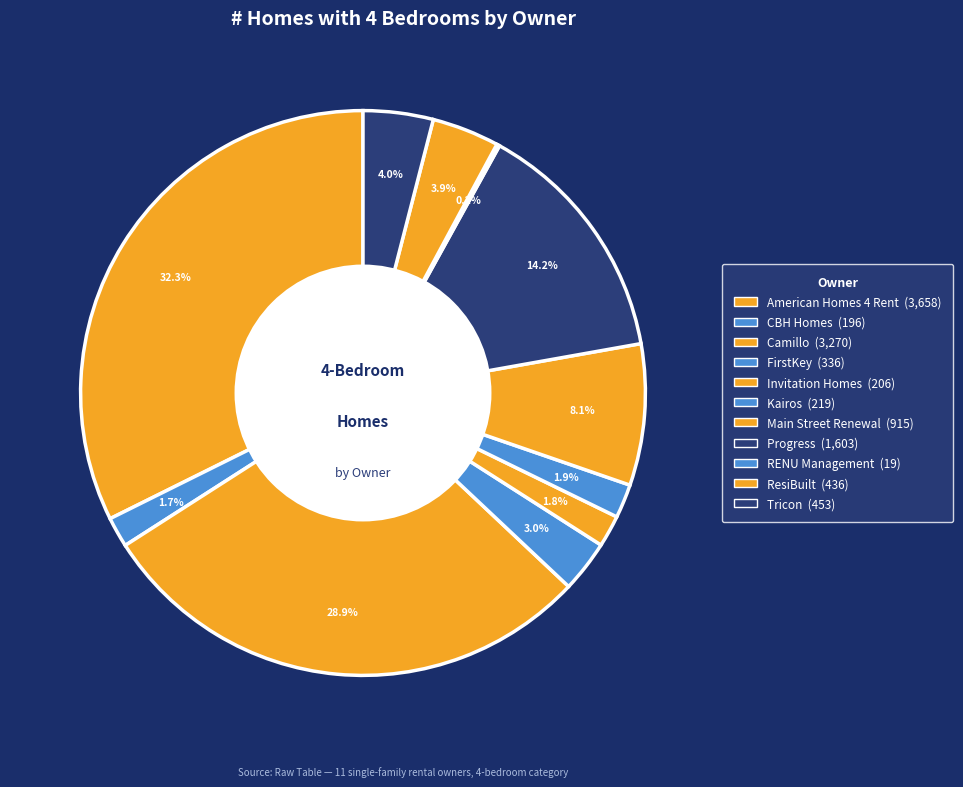

Rank the categories by value from highest to lowest.

American Homes 4 Rent, Camillo, Progress, Main Street Renewal, Tricon, ResiBuilt, FirstKey, Kairos, Invitation Homes, CBH Homes, RENU Management